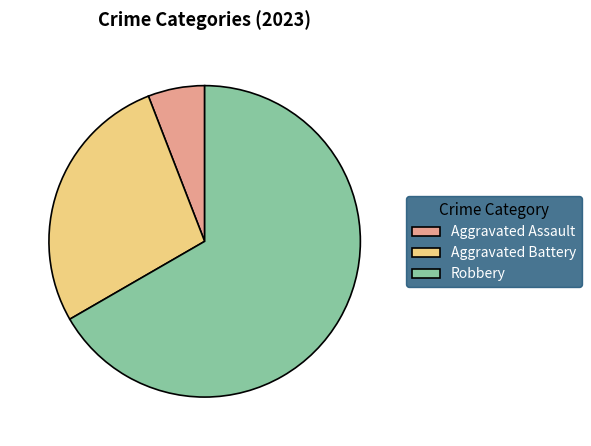

True or false: Aggravated Assault accounts for 6% of the total.

True